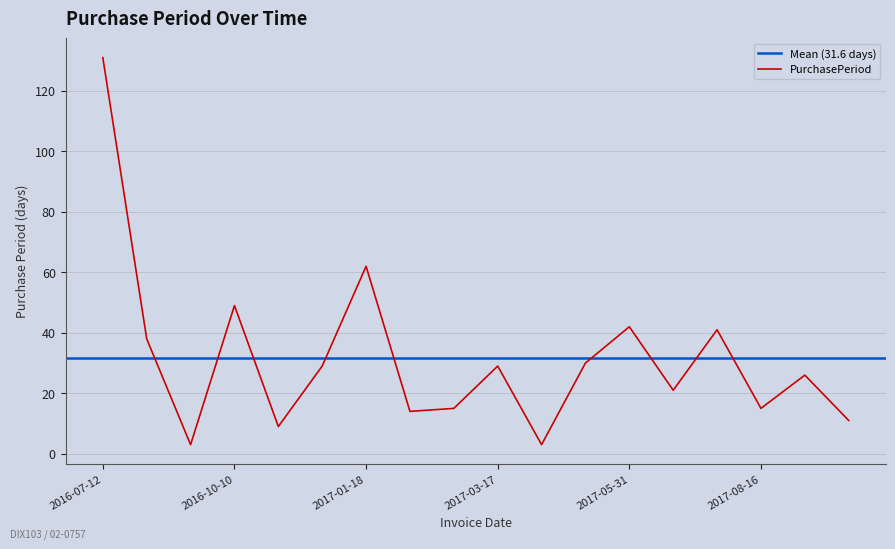

Where is the first local minimum?

2016-08-22